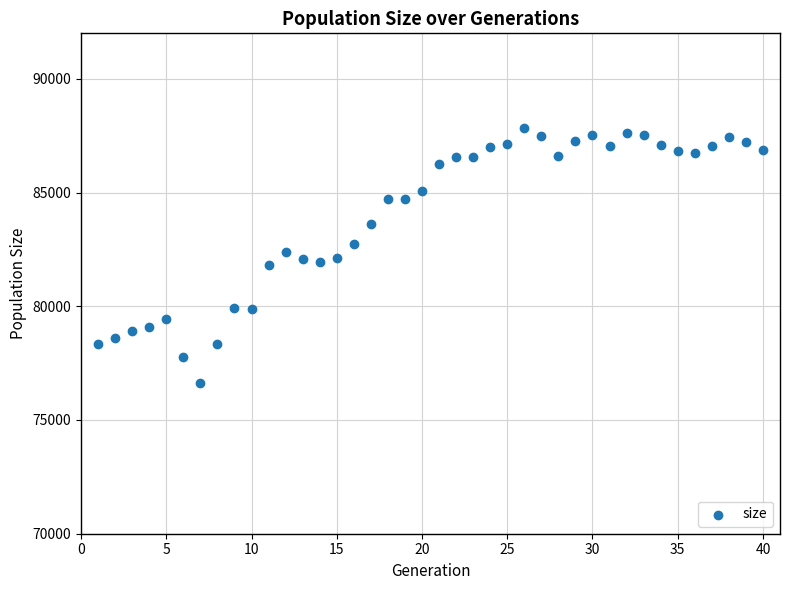

What is the range of Y values (max minus min)?

11213